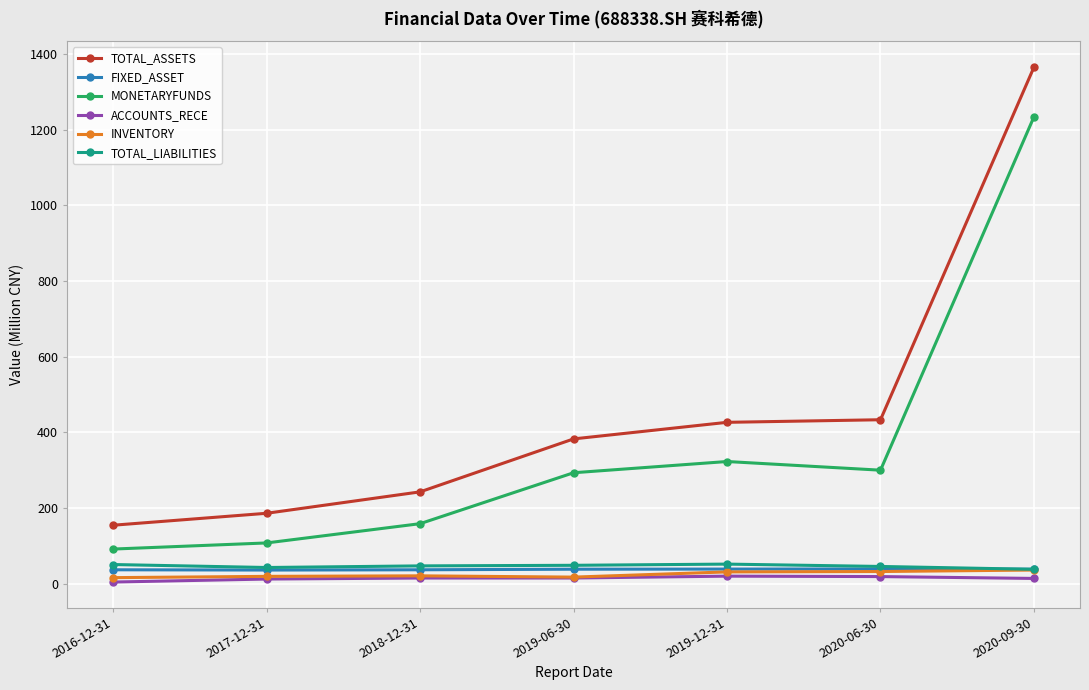

What is the total value across all series at 2017-12-31?

405.7